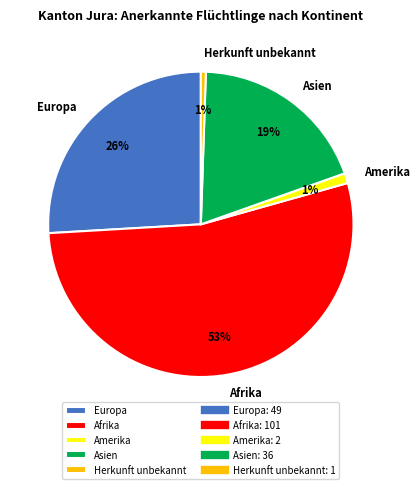

Which has a higher value, Afrika or Herkunft unbekannt?

Afrika